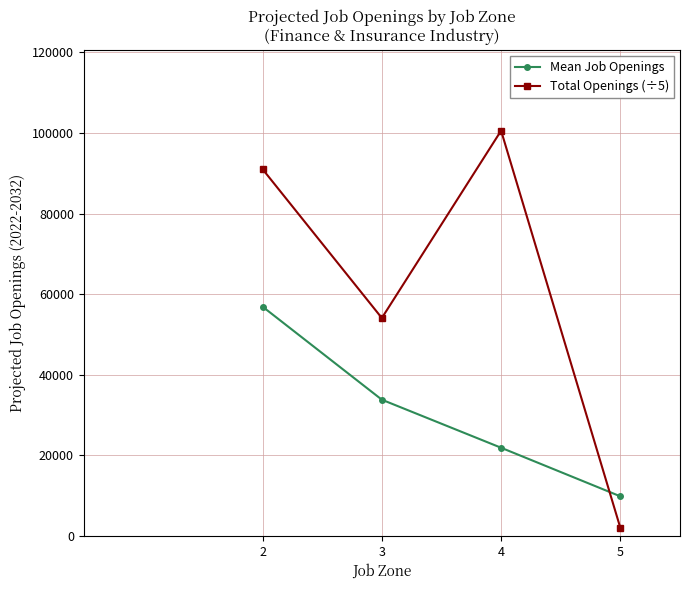

After their last crossing, which series has the higher values: Total Openings (÷5) or Mean Job Openings?

Mean Job Openings